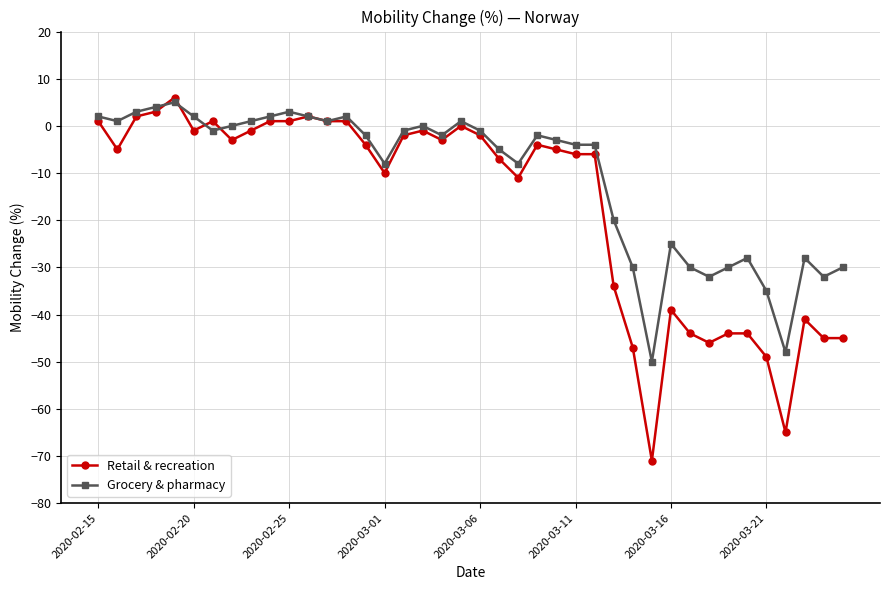

What is the minimum value for Grocery & pharmacy?

-50